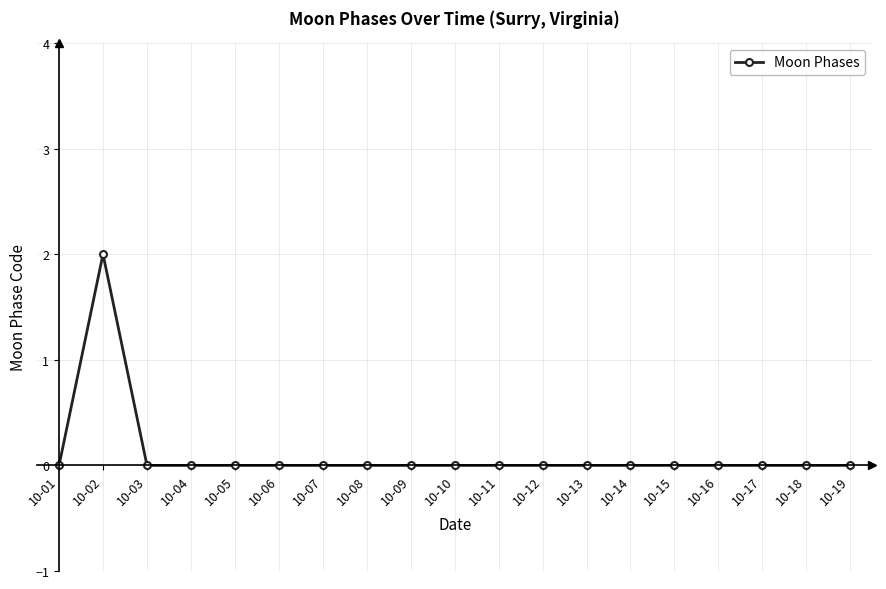

Which category has the highest value across all series?

10-02